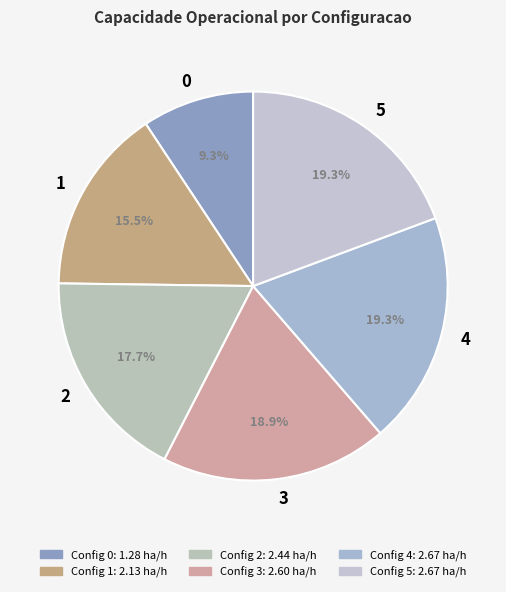

How many slices are in this pie chart?

6